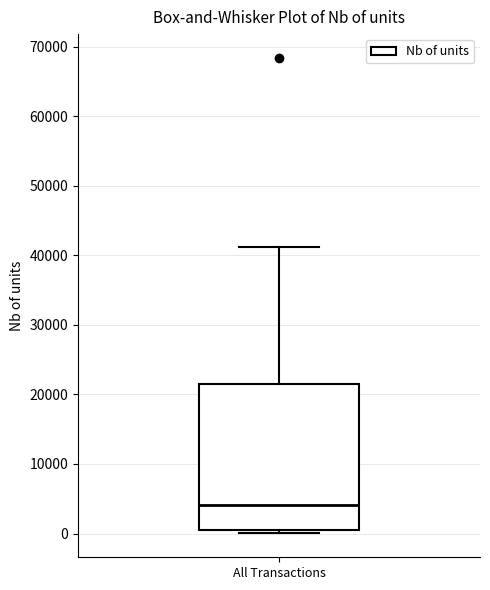

Transcribe this box plot: give where the median line is, the range the box spans, and where the two whiskers end, as read against the y-axis. The values are not printed on the chart, so give them approximately, as read against the axis.

median 4000, box 0 to 21000, whiskers 0 (just below the box's lower edge) to 41000